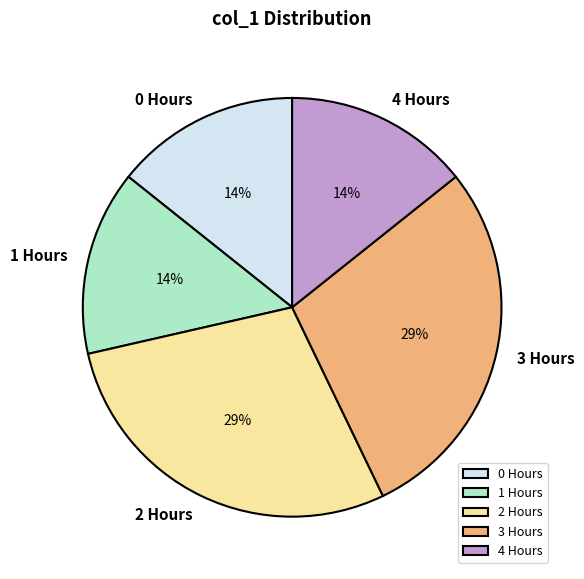

Is there any slice that represents more than half of the pie?

No